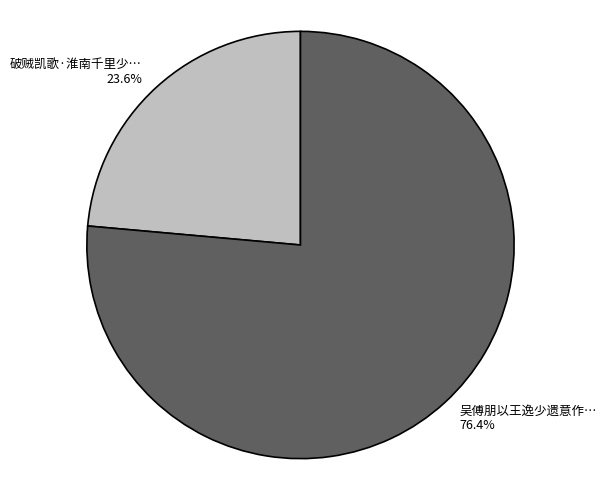

Does any single category account for the majority?

Yes